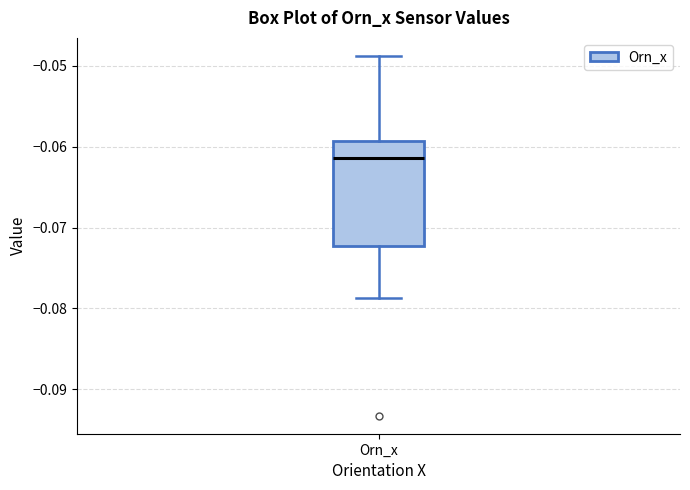

Where is the upper edge of the box for Orn_x on the y-axis? The values are not printed on the chart, so give them approximately, as read against the axis.

-0.059